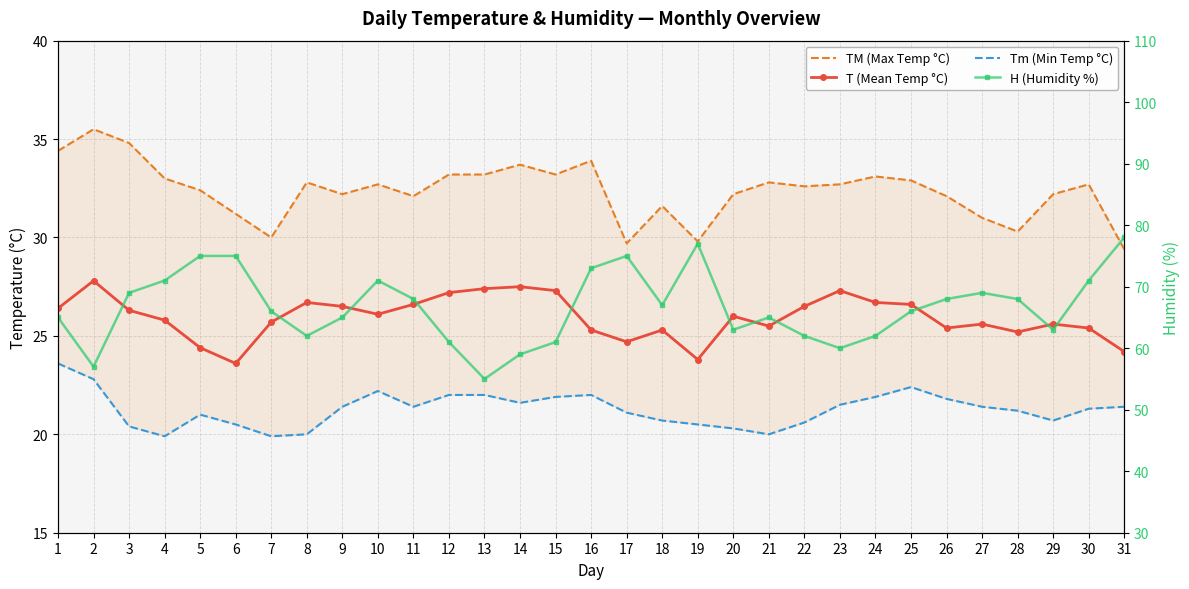

Is the value of T (Mean Temp °C) at 15 greater than the value of Tm (Min Temp °C) at 21?

Yes